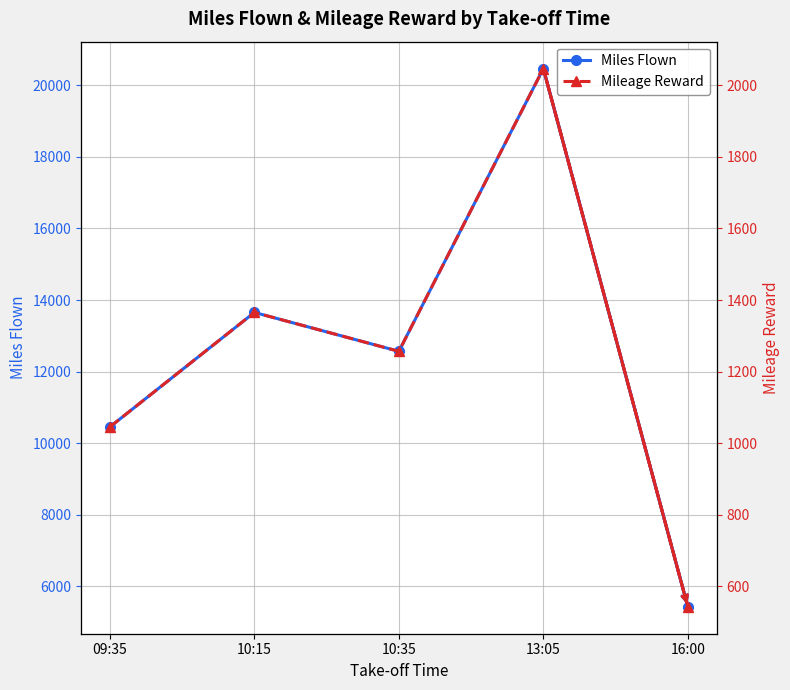

At which label does Miles Flown first exceed 12567?

10:15